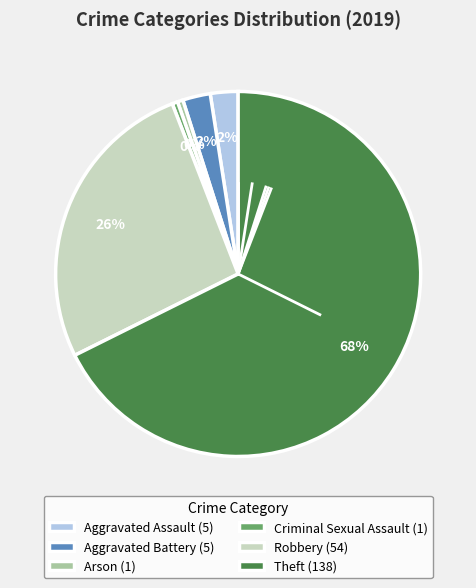

To the nearest percent, what portion does Aggravated Assault (5) represent?

2%